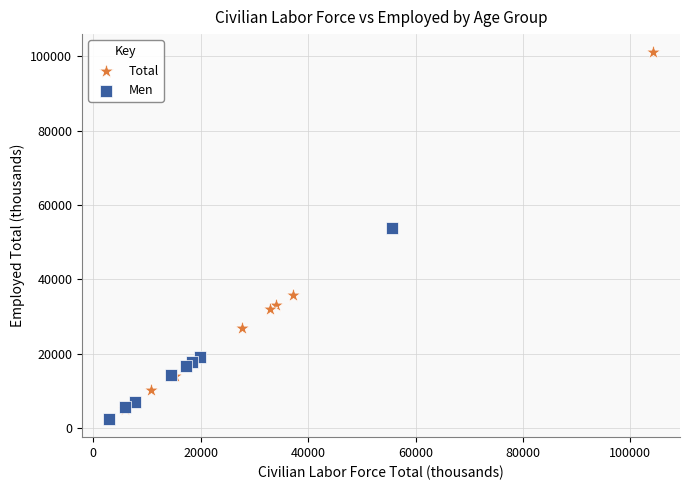

Which series has the largest Y range (max minus min)?

Total